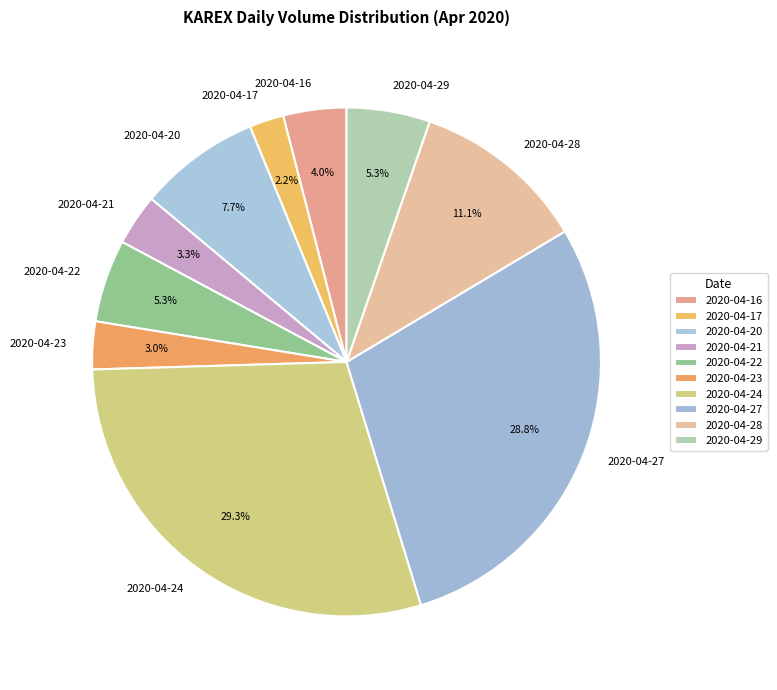

What is the smallest slice in the pie chart?

2020-04-17